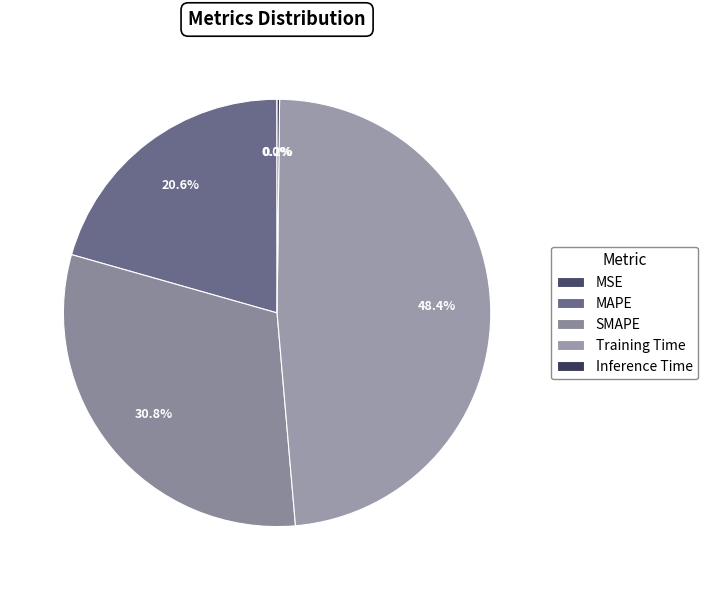

What is the largest slice in the pie chart?

Training Time